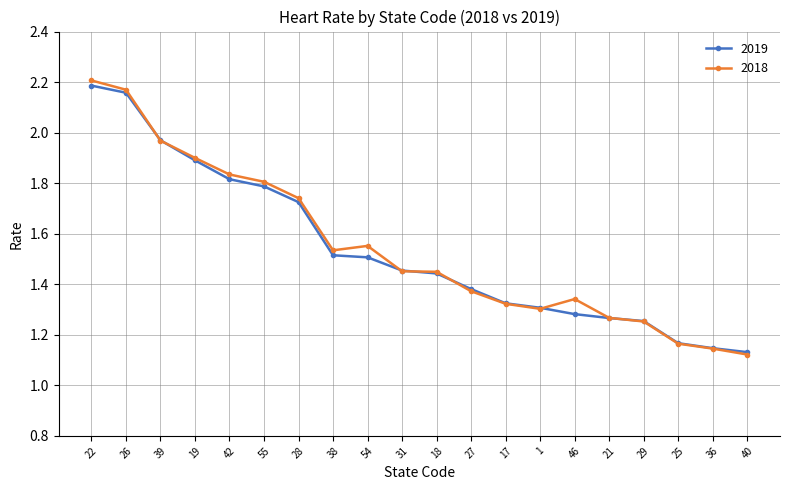

Which series has the largest range (max minus min)?

2018